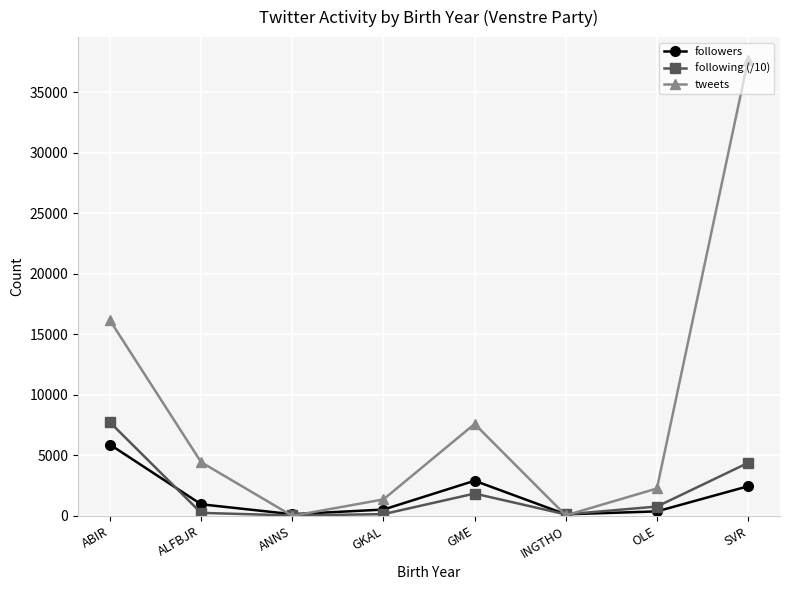

Which series has the largest total across all categories?

tweets